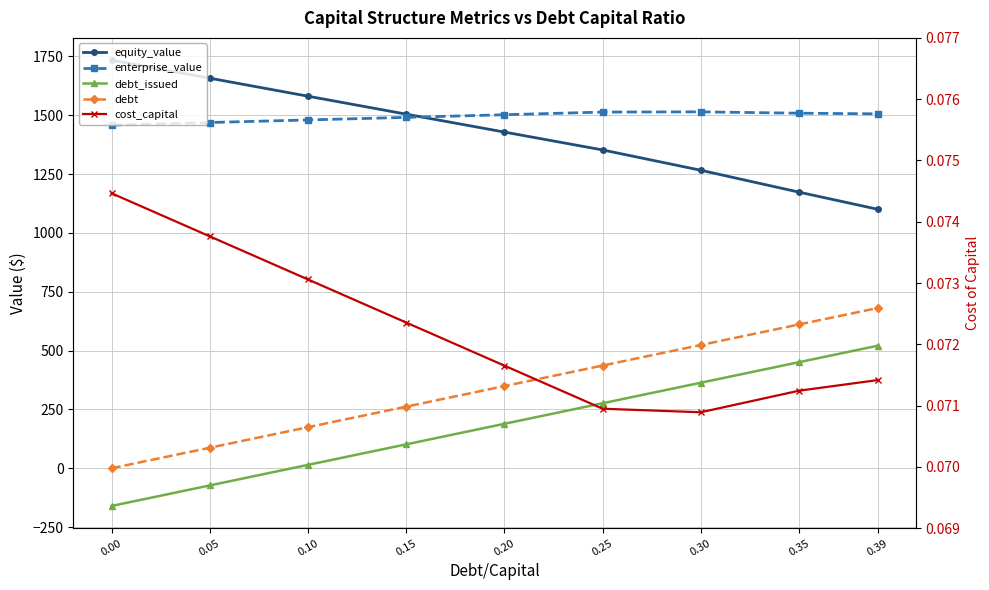

How many cost_capital values are between 0 and 1?

9